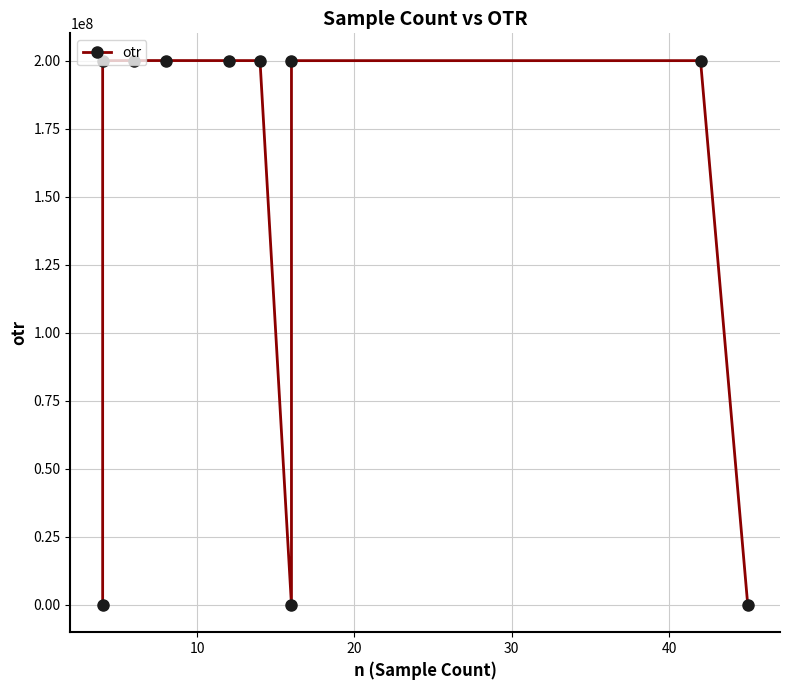

What is the smallest value displayed?

145